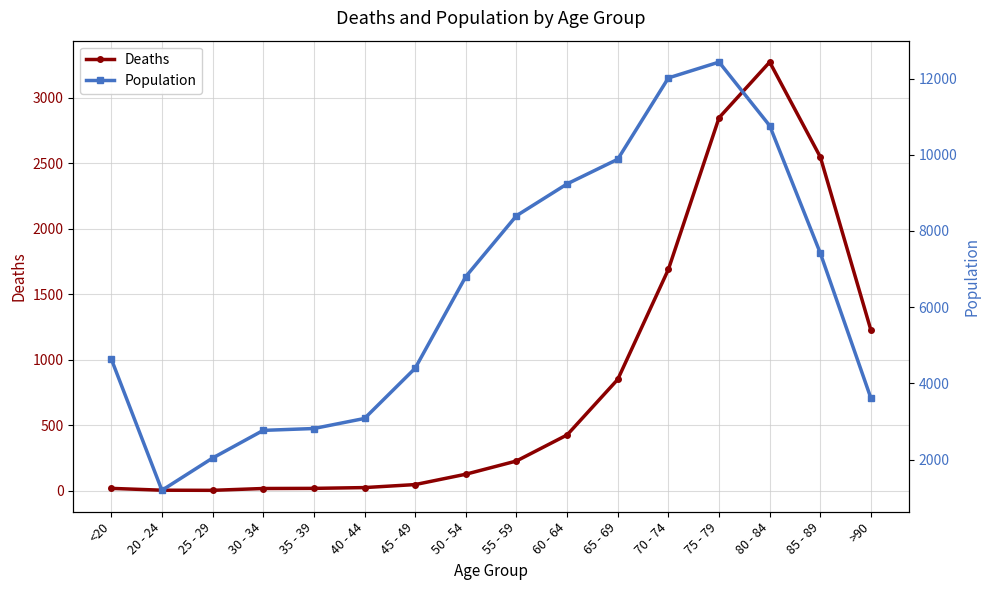

Where is Deaths nearest to the value 1638?

70 - 74